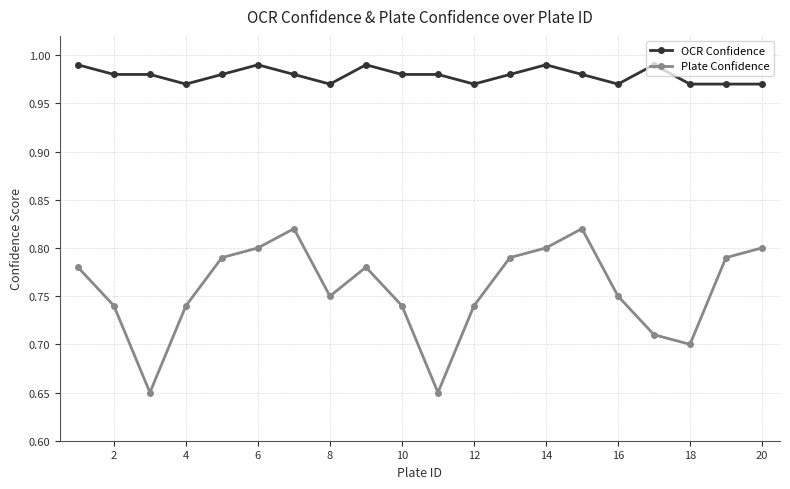

List the series in order of their peak value, highest first.

OCR Confidence, Plate Confidence